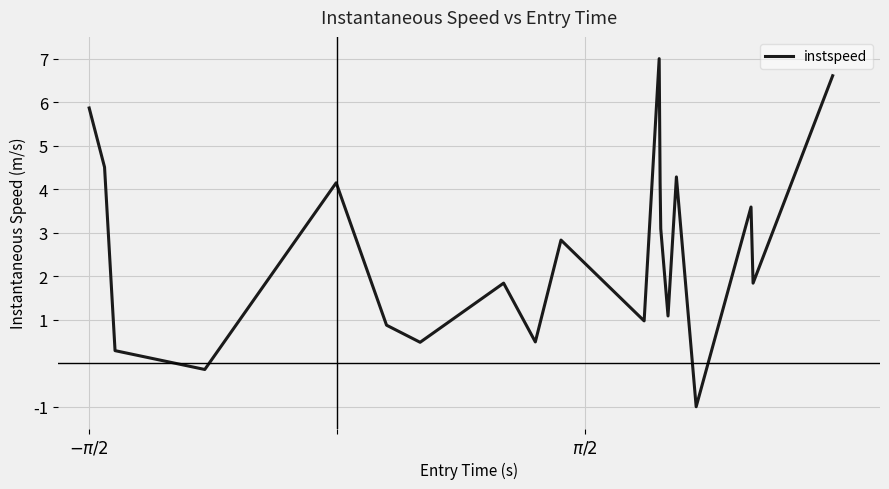

What is the difference between the maximum and minimum values?

8.0